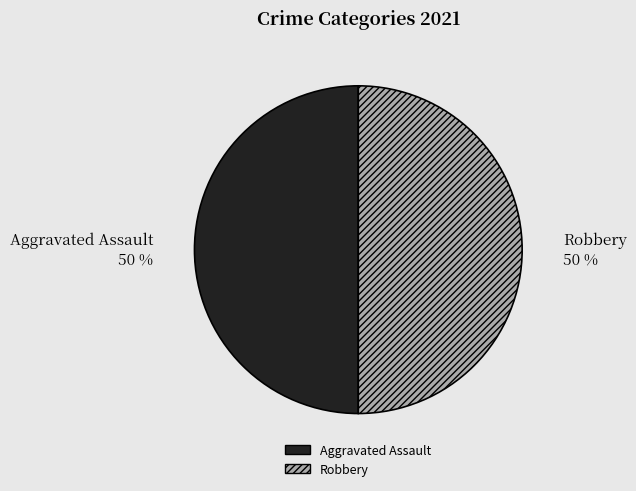

What percentage is the Aggravated Assault slice, to the nearest percent?

50%